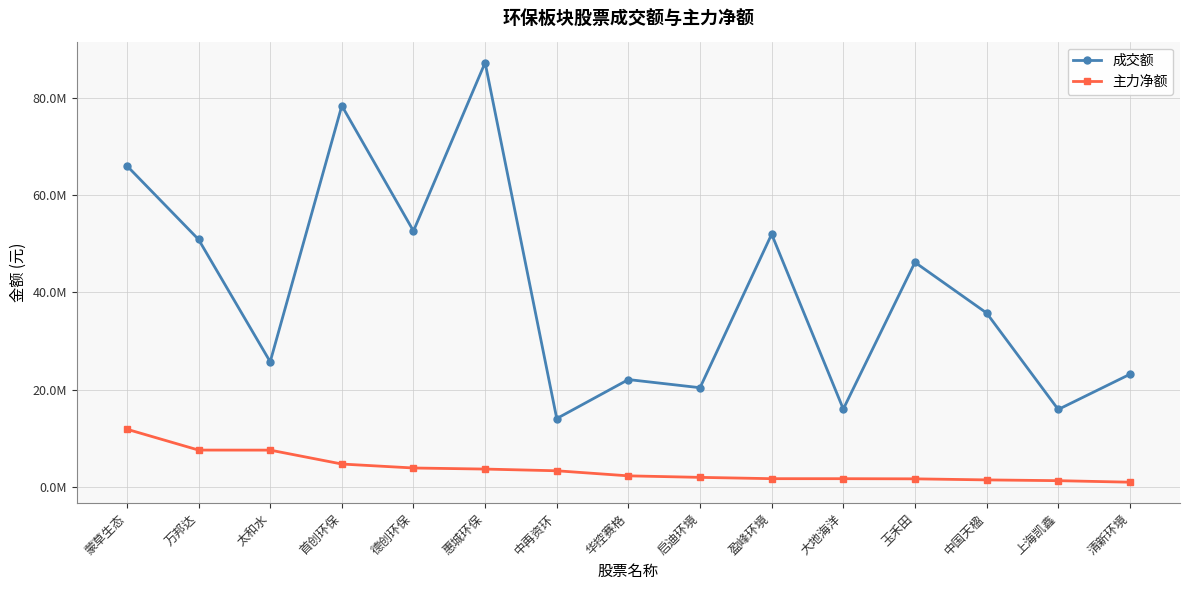

What are all the series names shown in the legend?

成交额, 主力净额